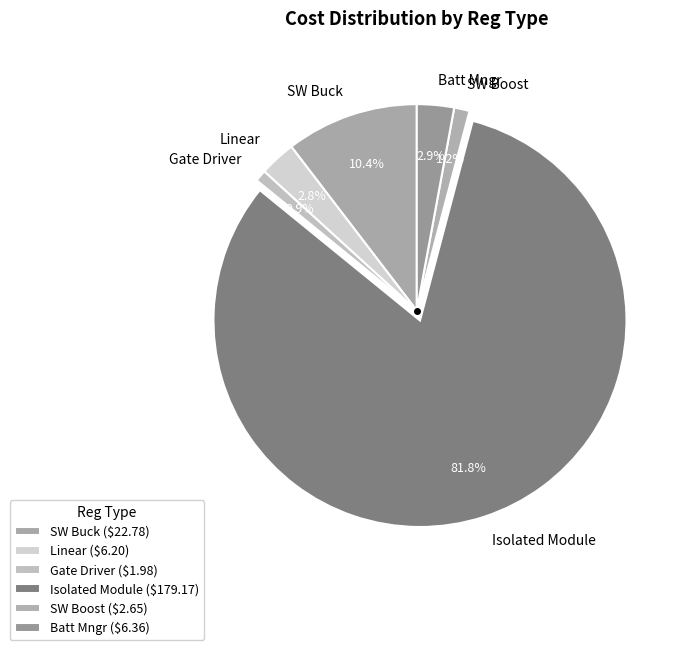

What percentage is the Isolated Module slice, to the nearest percent?

82%